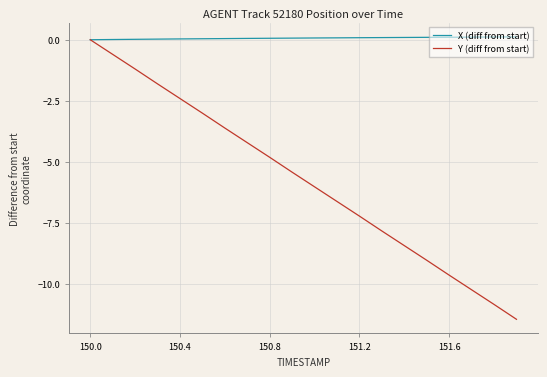

Which series has the widest spread of values?

Y (diff from start)